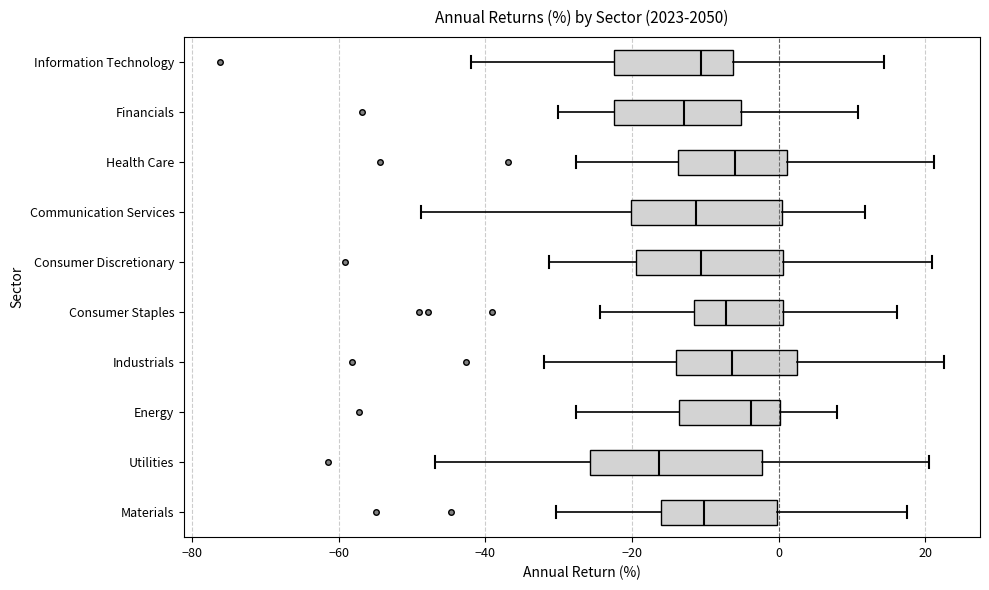

Which box is the widest, from its left edge to its right edge?

Utilities